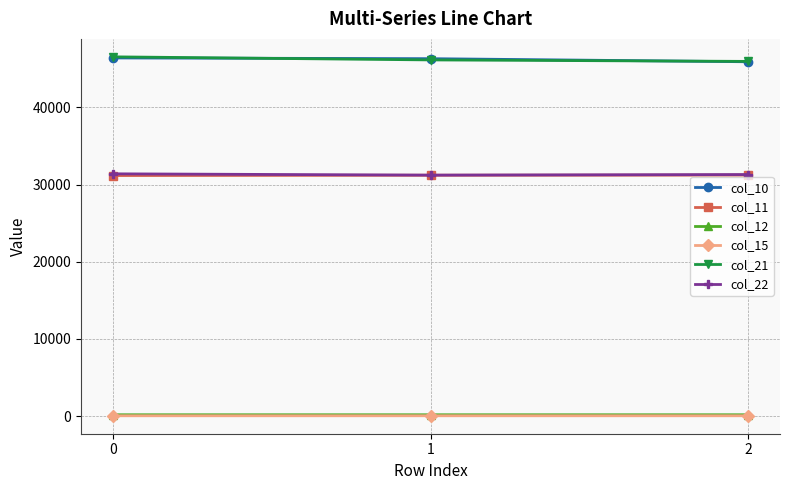

Is the value of col_22 at 0 greater than the value of col_21 at 2?

No